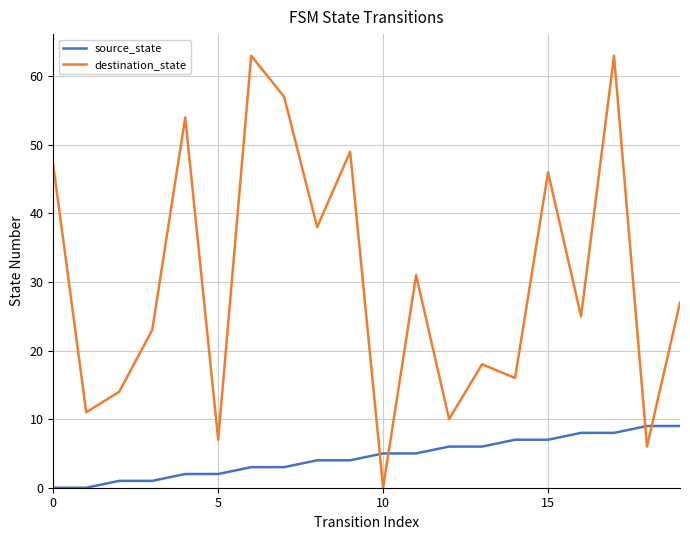

How many intersections are there between destination_state and source_state?

4